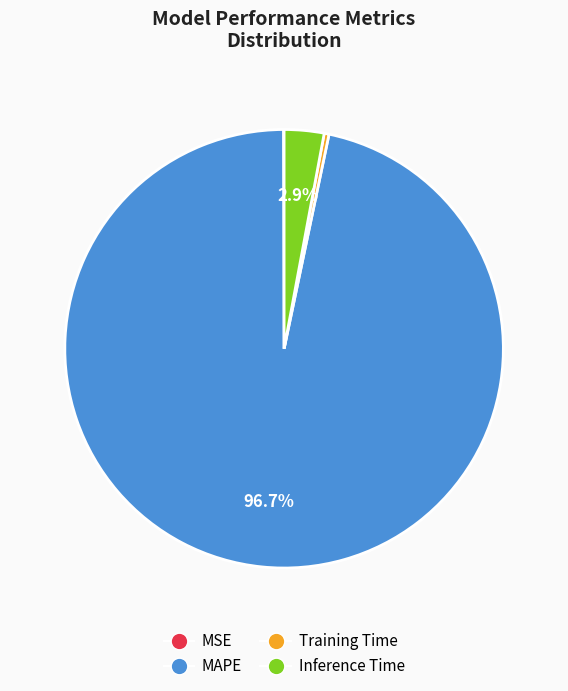

Which category accounts for the majority?

MAPE